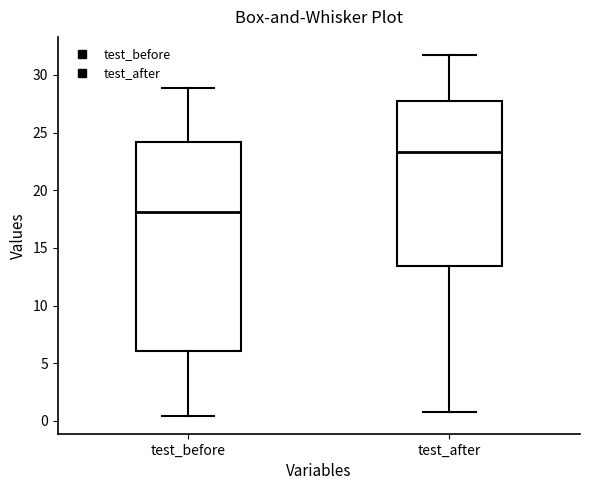

Reading left to right, read every box against the y-axis: the position of its median line, the range the box covers, and the ends of its whiskers. The values are not printed on the chart, so give them approximately, as read against the axis.

test_before: median 18.0, box 6.0 to 24.0, whiskers 0.5 to 29.0
test_after: median 23.5, box 13.5 to 28.0, whiskers 1.0 to 31.5